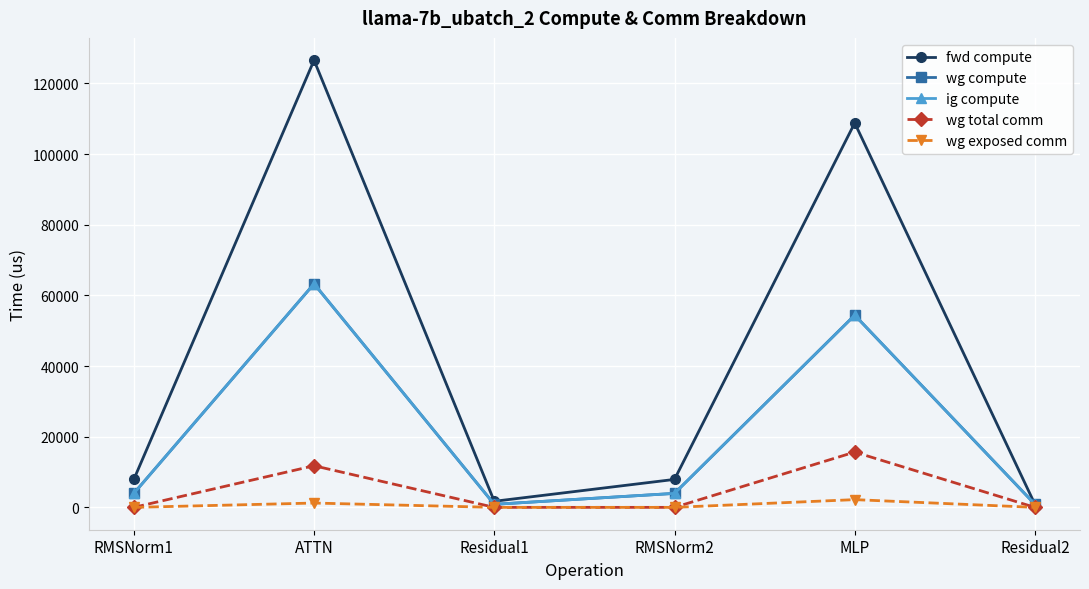

How many lines are shown in the chart?

5